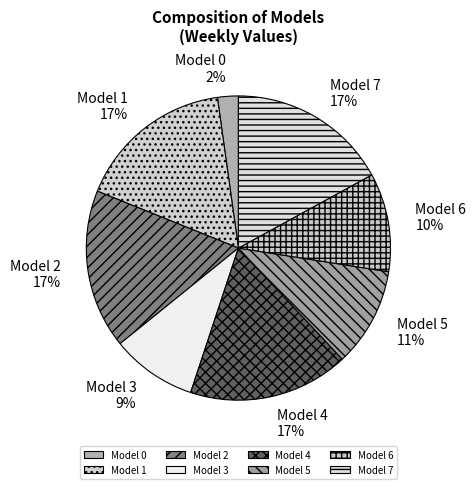

Count the number of slices in the pie.

8